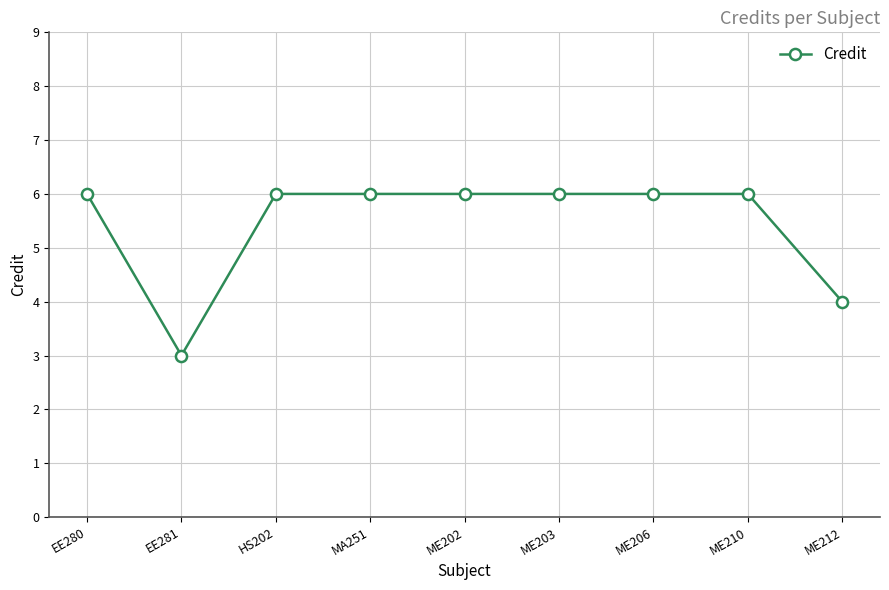

What is the greatest value displayed?

6